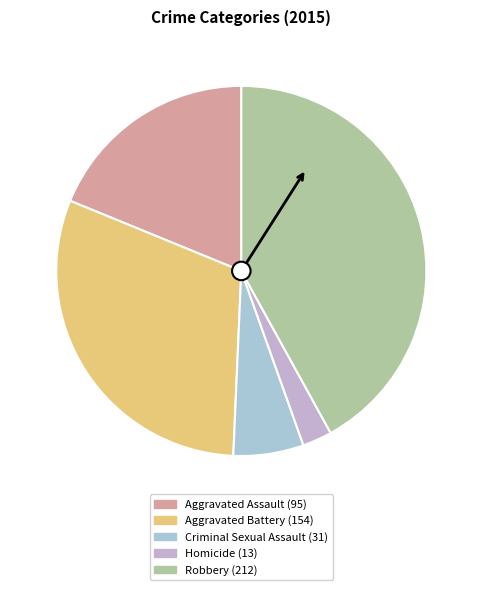

What is the smallest slice in the pie chart?

Homicide